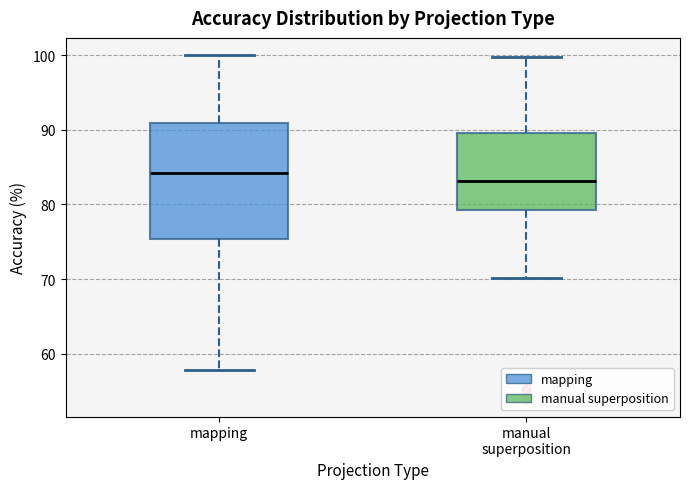

Reading left to right, transcribe this box plot: for each box, give where its median line is, the range the box spans, and where its two whiskers end, as read against the y-axis. The values are not printed on the chart, so give them approximately, as read against the axis.

mapping: median 84, box 75 to 91, whiskers 58 to 100
manual superposition: median 83, box 79 to 90, whiskers 70 to 100